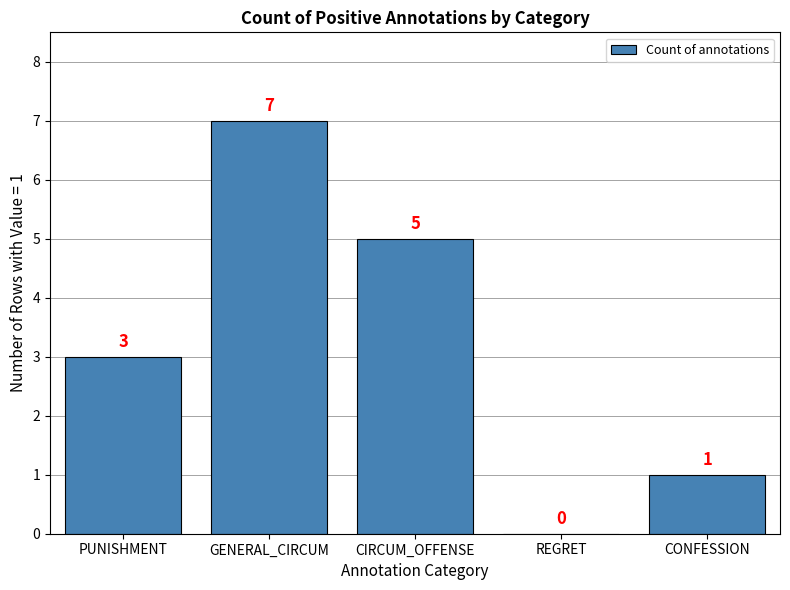

Reading left to right, transcribe all the data shown in this chart.

PUNISHMENT=3	GENERAL_CIRCUM=7	CIRCUM_OFFENSE=5	REGRET=0	CONFESSION=1